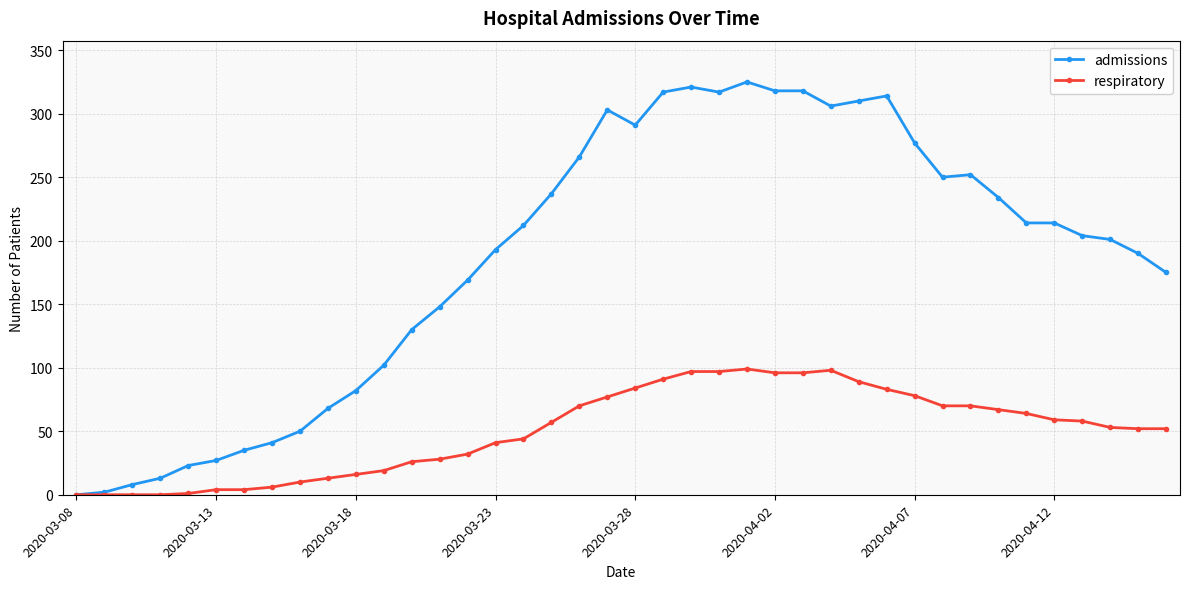

Which series has the widest spread of values?

admissions